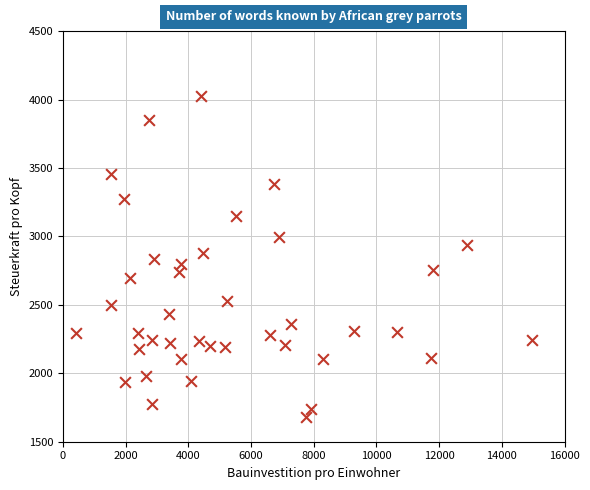

What is the range of X values (max minus min)?

14543